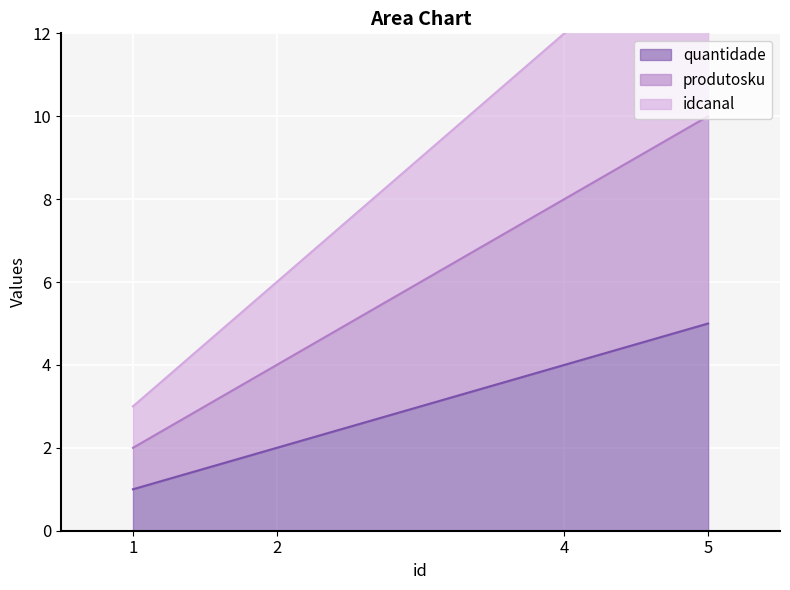

Is it true that idcanal equals 3 at 1?

True